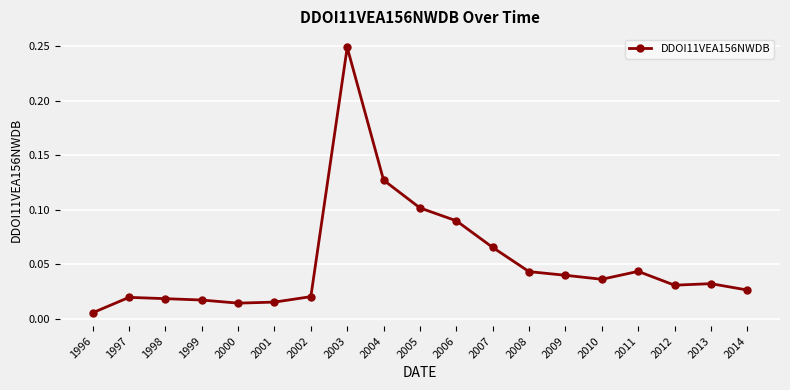

True or false: the data has more than 0 interior local peaks.

True